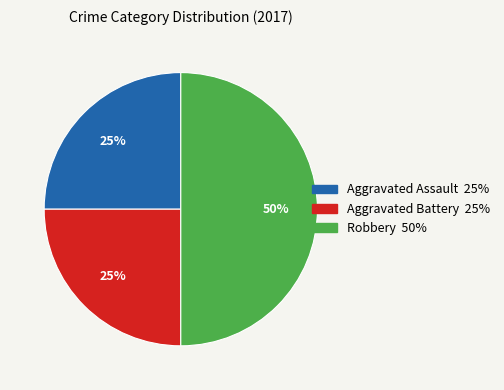

Does Aggravated Assault account for over 50% of the chart?

No